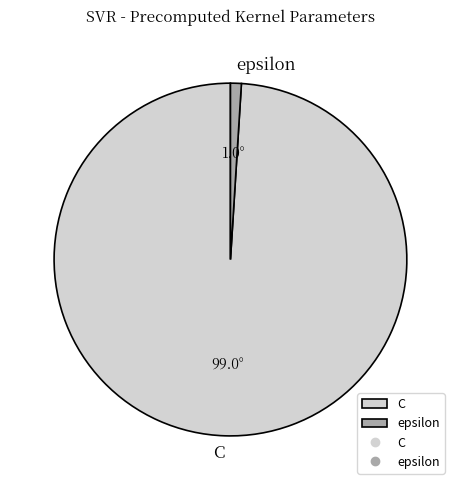

Is there a majority slice in this chart?

Yes